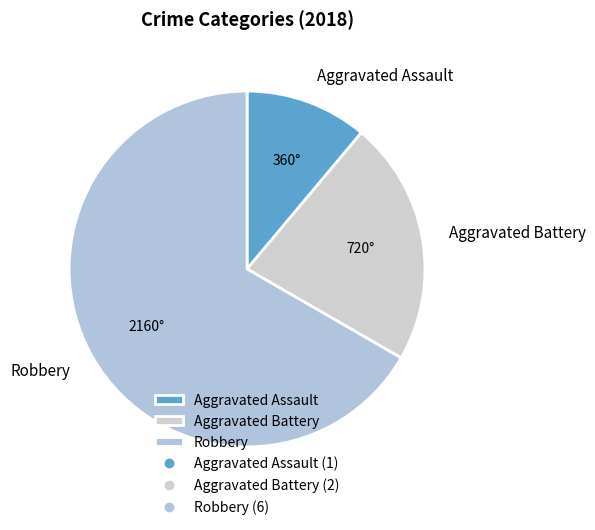

Combined, do Robbery and Aggravated Assault account for over 50%?

Yes